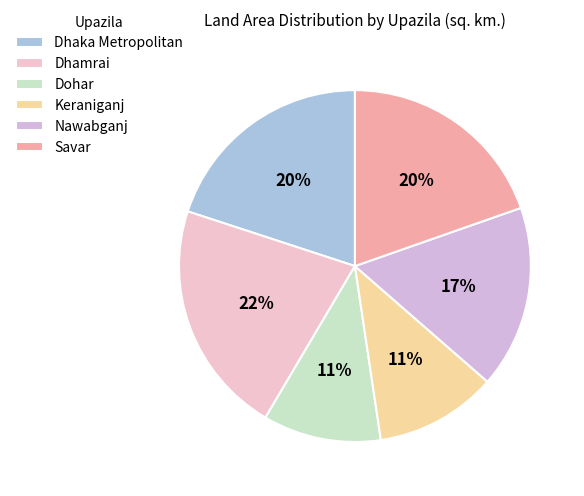

Which category has the smallest portion of the pie?

Dohar